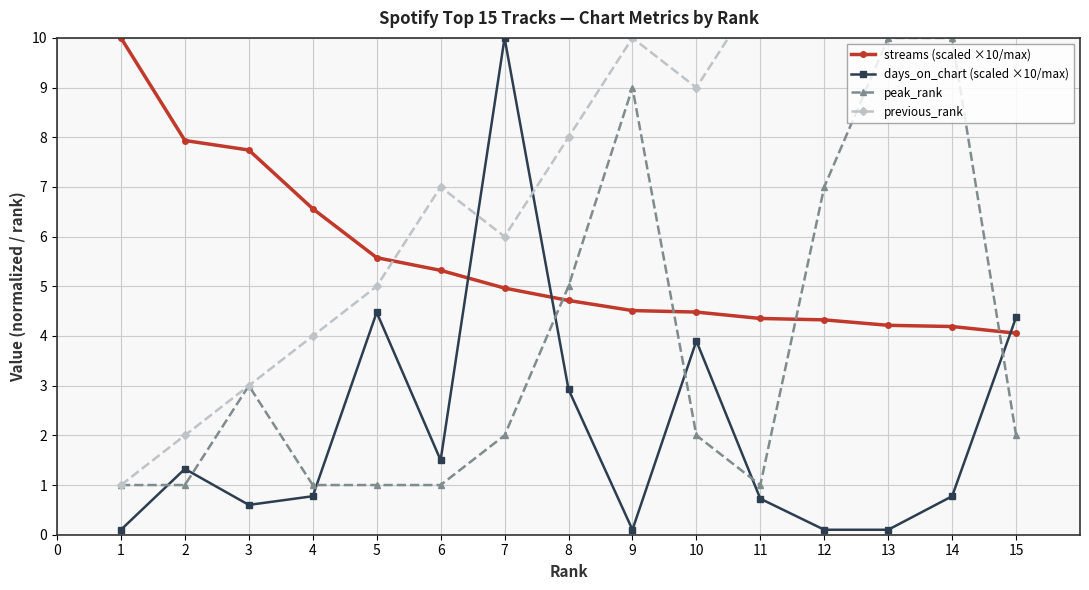

What is the sum of the days_on_chart (scaled ×10/max) values at 14 and 12?

0.9